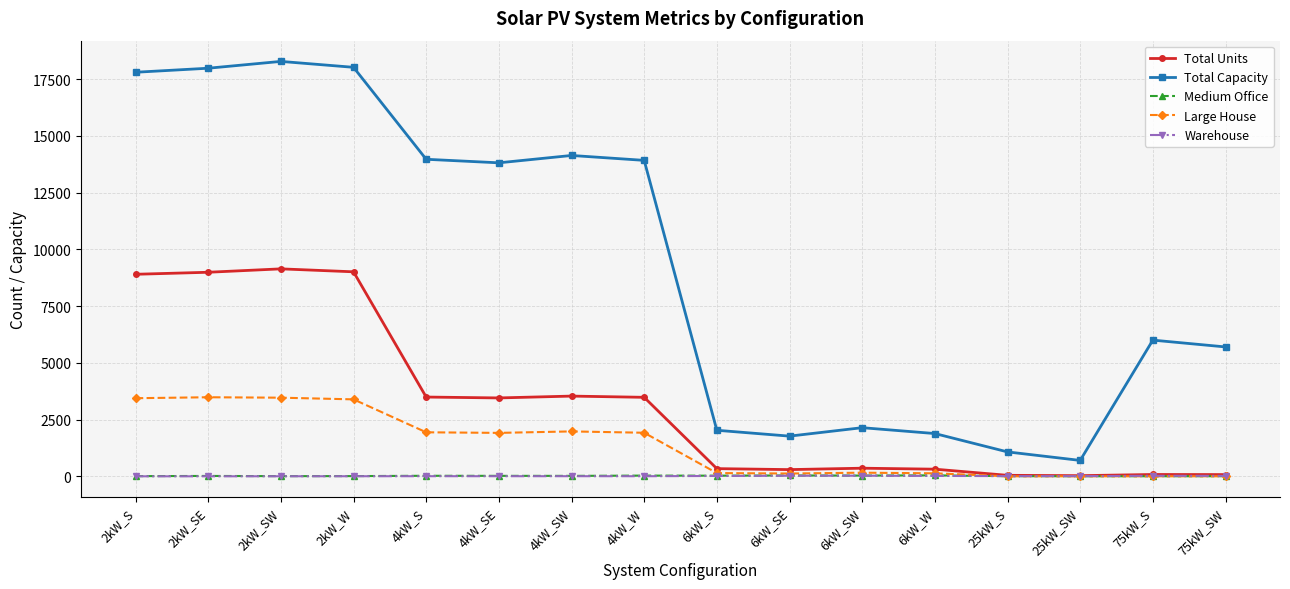

The value of Total Capacity at 6kW_SW is 2142. True or false?

True